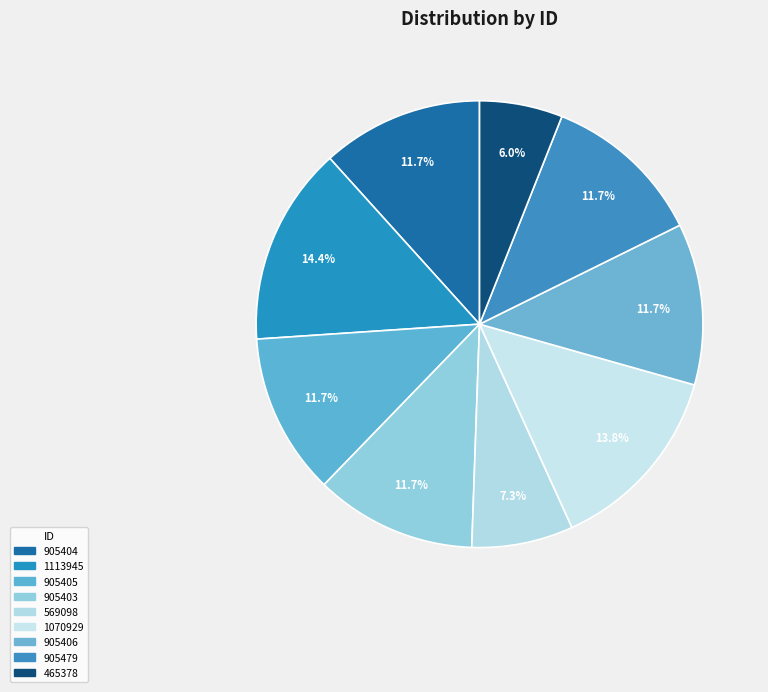

Combined, what portion of the pie is 905404 and 905479?

23.4%